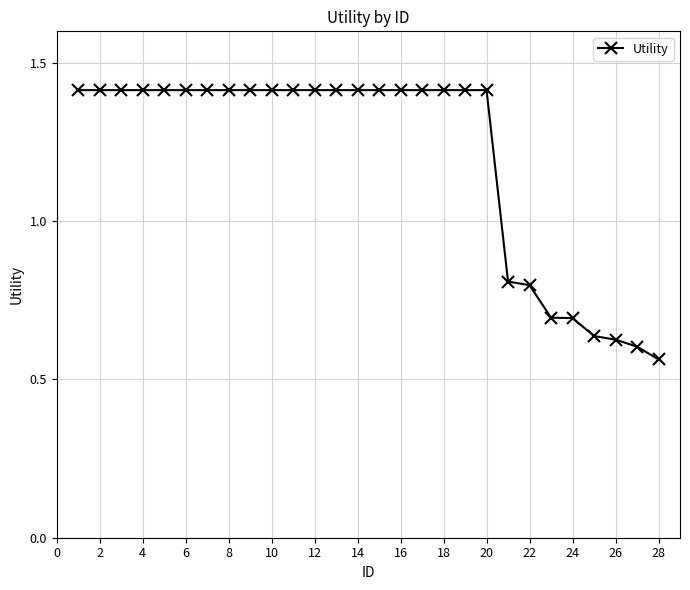

How many data points are less than 1?

8